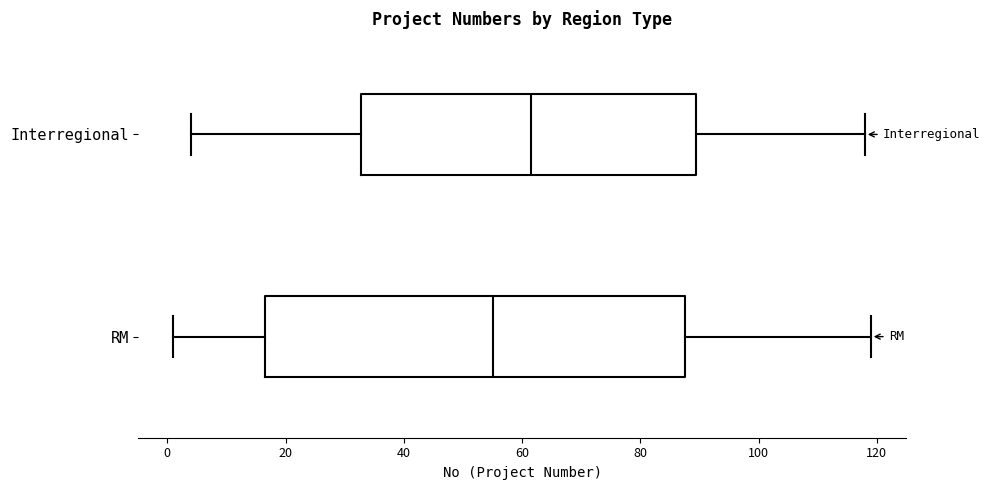

Which box's median line is the furthest to the left?

RM